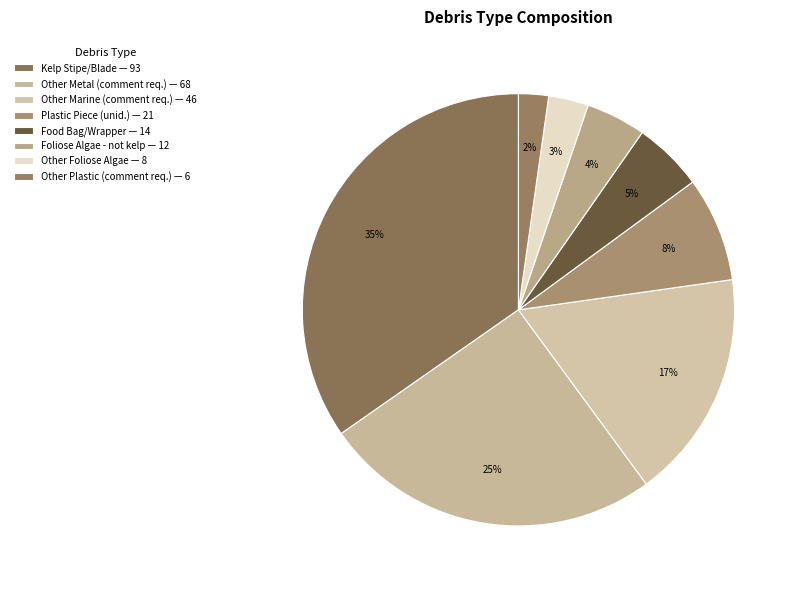

Combined, what portion of the pie is Food Bag/Wrapper and Foliose Algae - not kelp?

9.7%